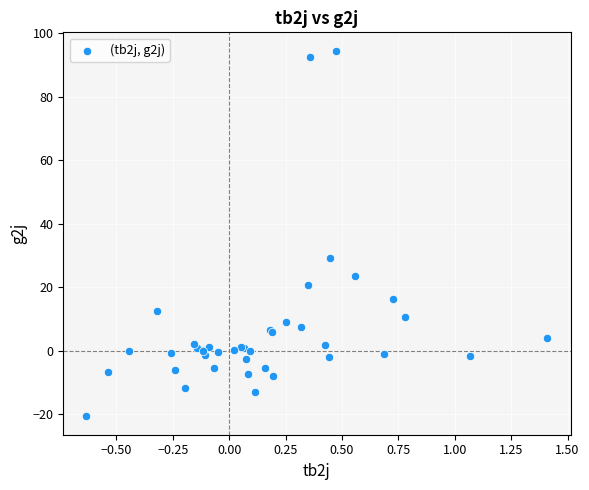

What Y value in the scatter plot is closest to 36?

29.2